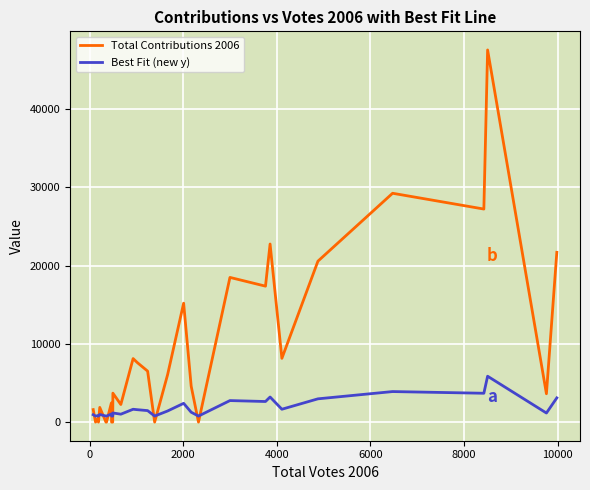

Which series has the largest range (max minus min)?

Total Contributions 2006